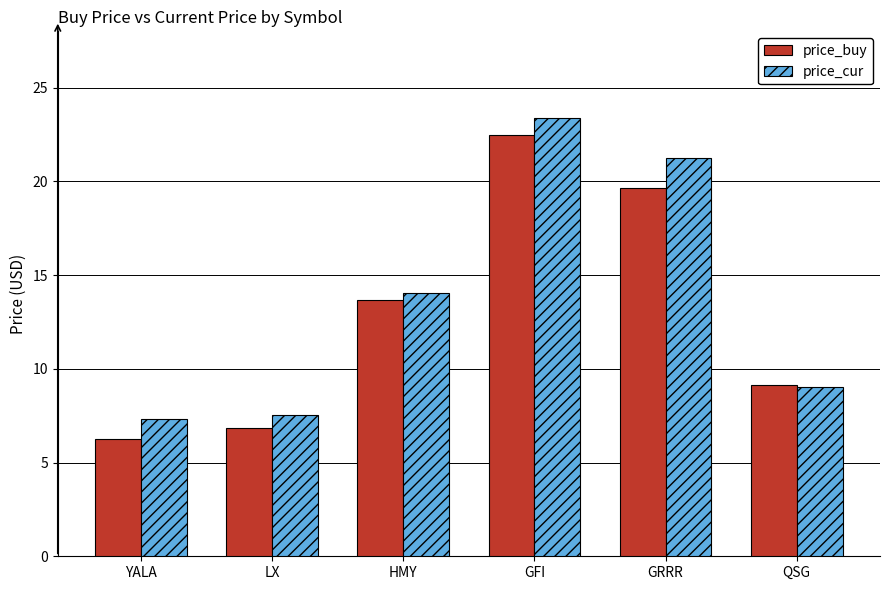

What is the difference between the price_cur values at GFI and QSG?

14.3